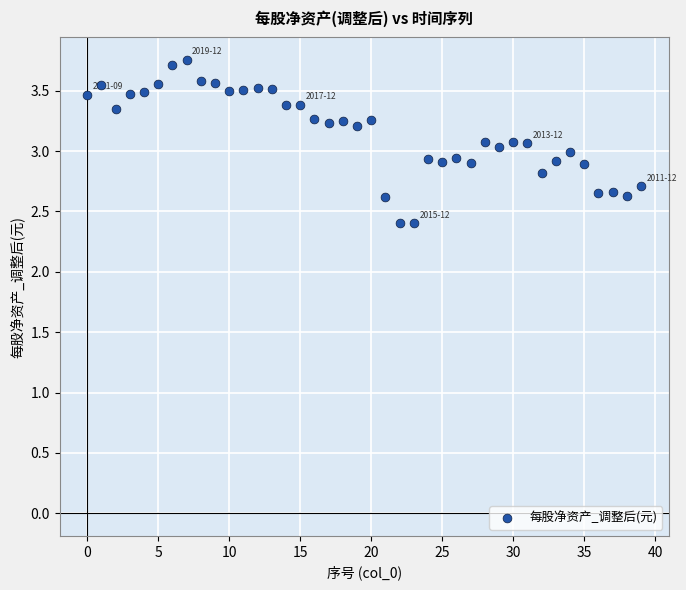

What is the range of Y values (max minus min)?

1.4